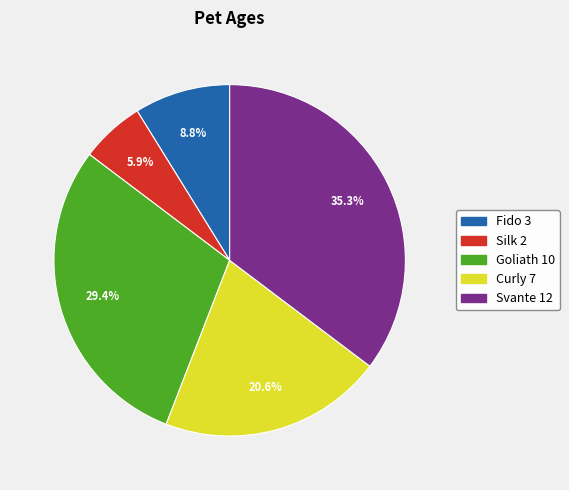

Rank the categories by value from highest to lowest.

Svante, Goliath, Curly, Fido, Silk